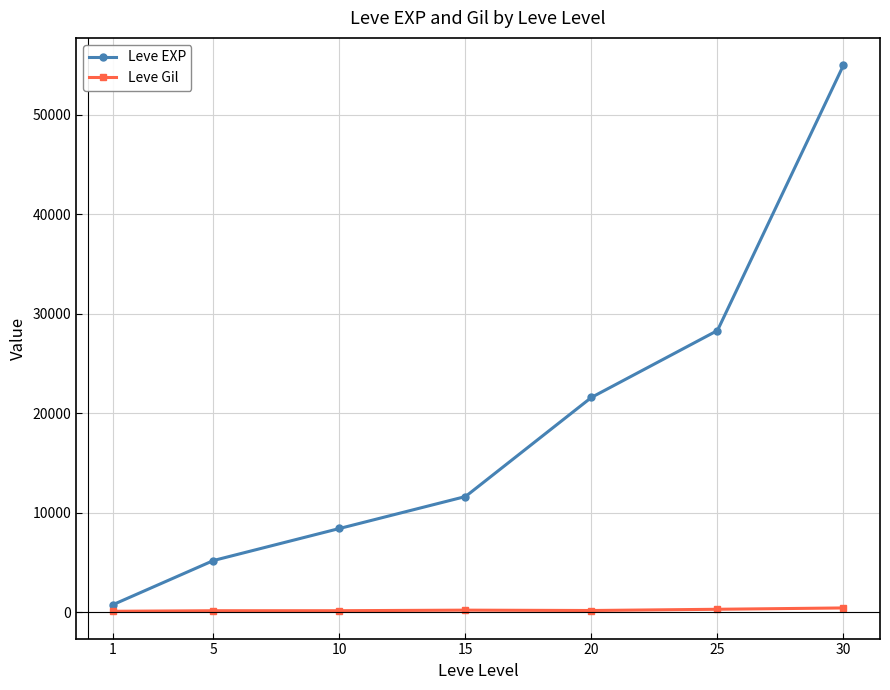

What is the approximate value of Leve Gil at 25, to the nearest 50?

300